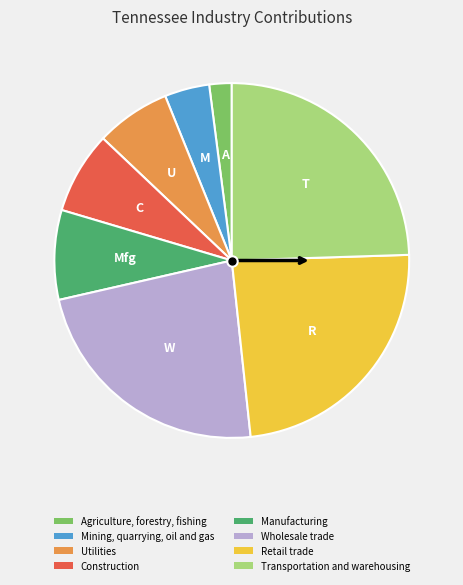

Which has a higher value, Manufacturing or Wholesale trade?

Wholesale trade